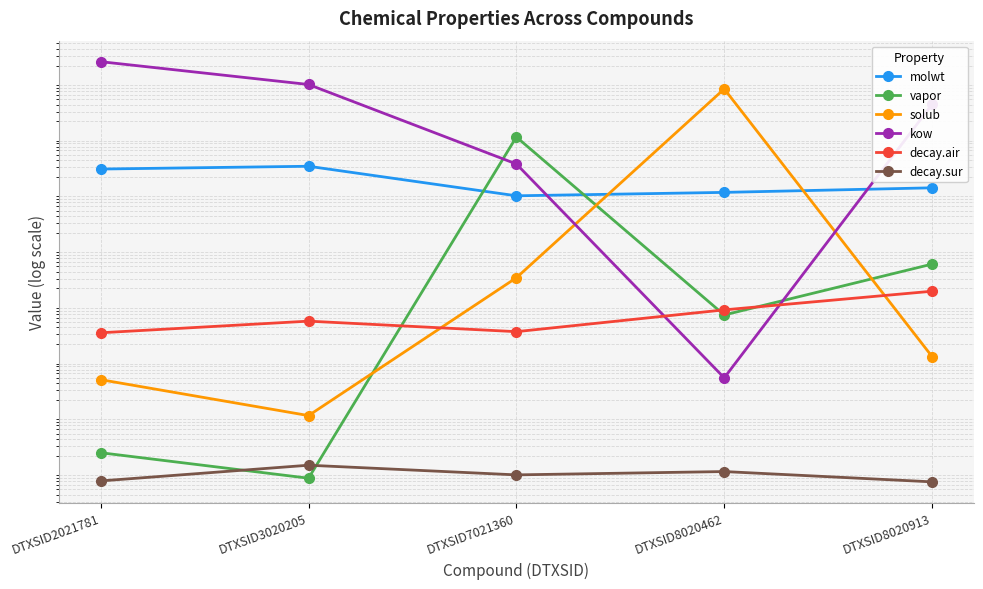

How many interior local valleys does the molwt series have?

1